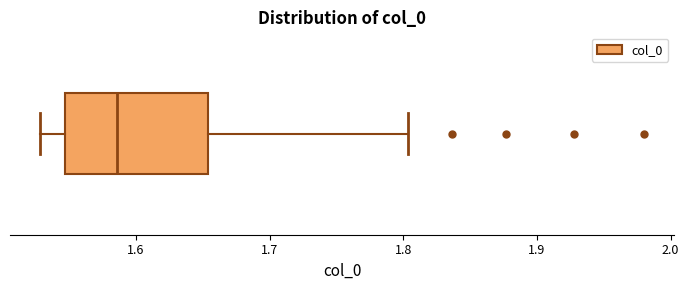

Where is the left edge of the box on the x-axis? The values are not printed on the chart, so give them approximately, as read against the axis.

1.55